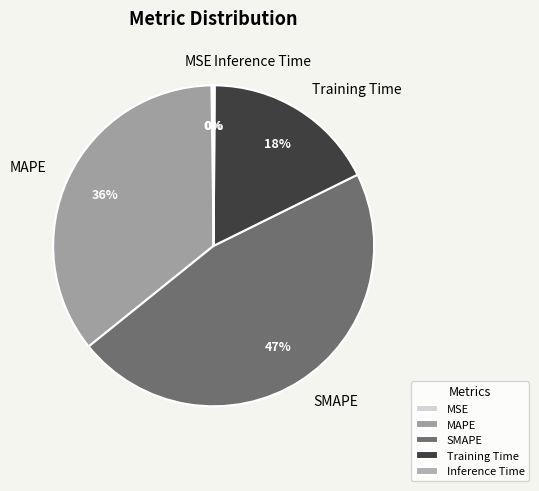

Which has a higher value, MAPE or SMAPE?

SMAPE